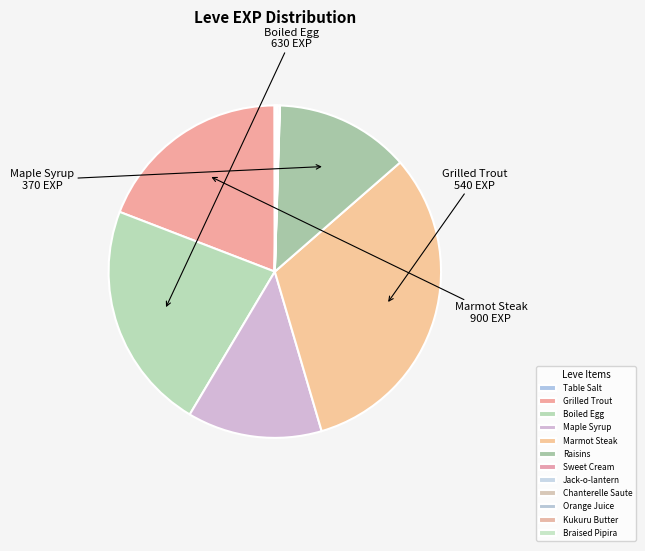

Does Table Salt represent more than half of the total?

No